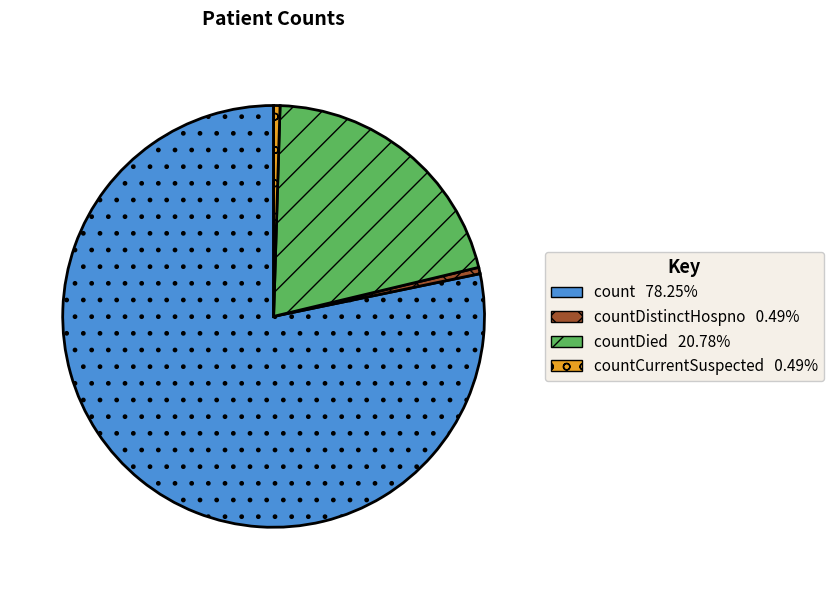

Is there any slice that represents more than half of the pie?

Yes